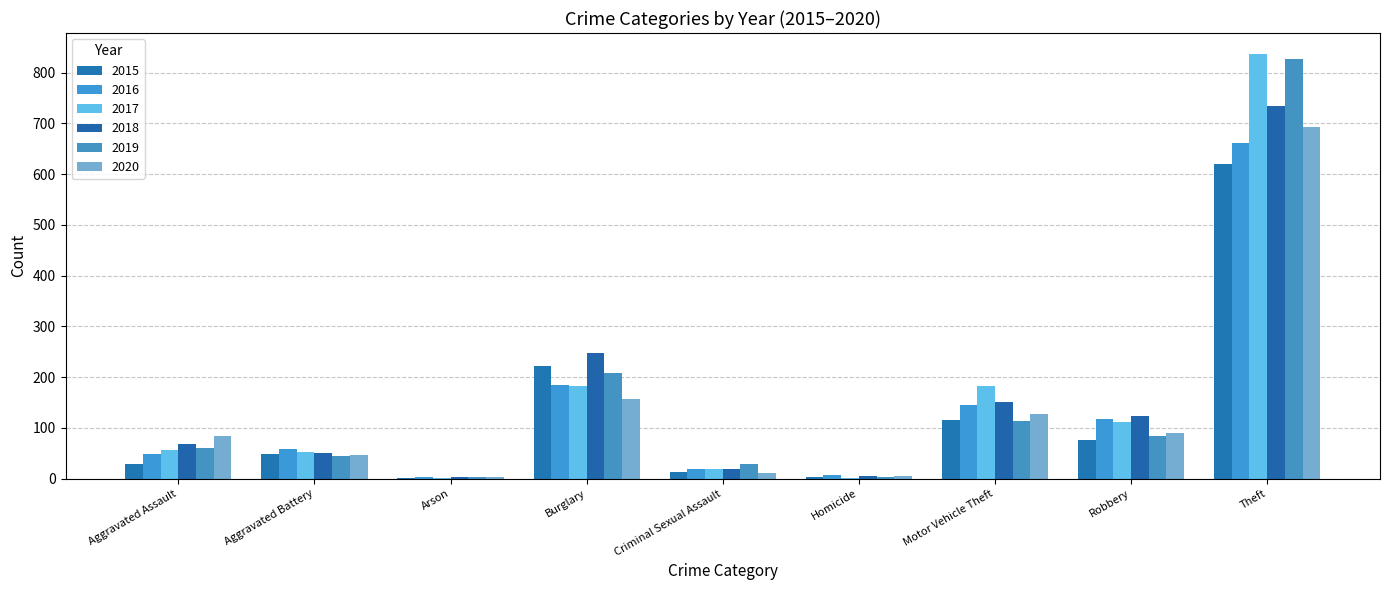

Which series changed the most between Aggravated Assault and Aggravated Battery?

2020